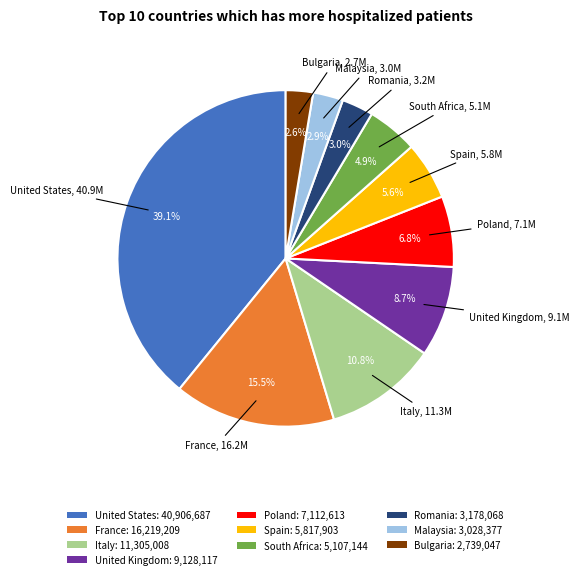

Count the number of slices in the pie.

10